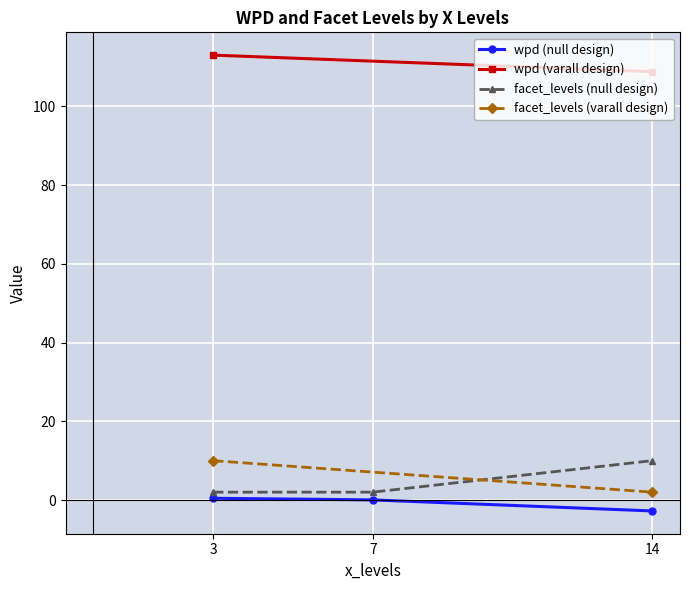

What is the value of the facet_levels point at the 1st from the left?

2.0